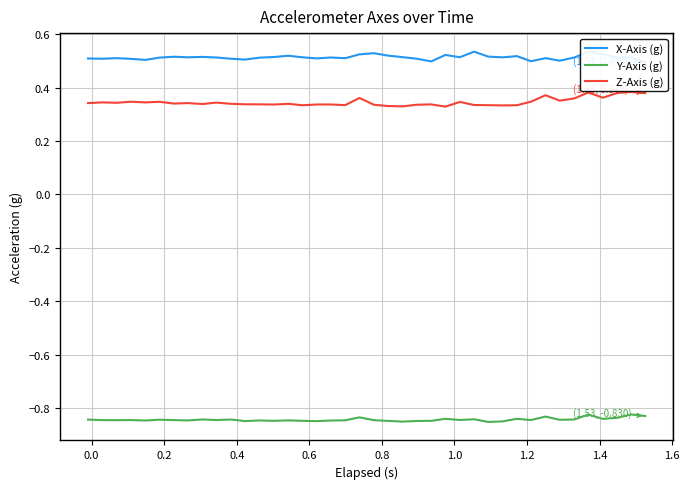

True or false: Z-Axis (g) and Y-Axis (g) intersect in this chart.

False